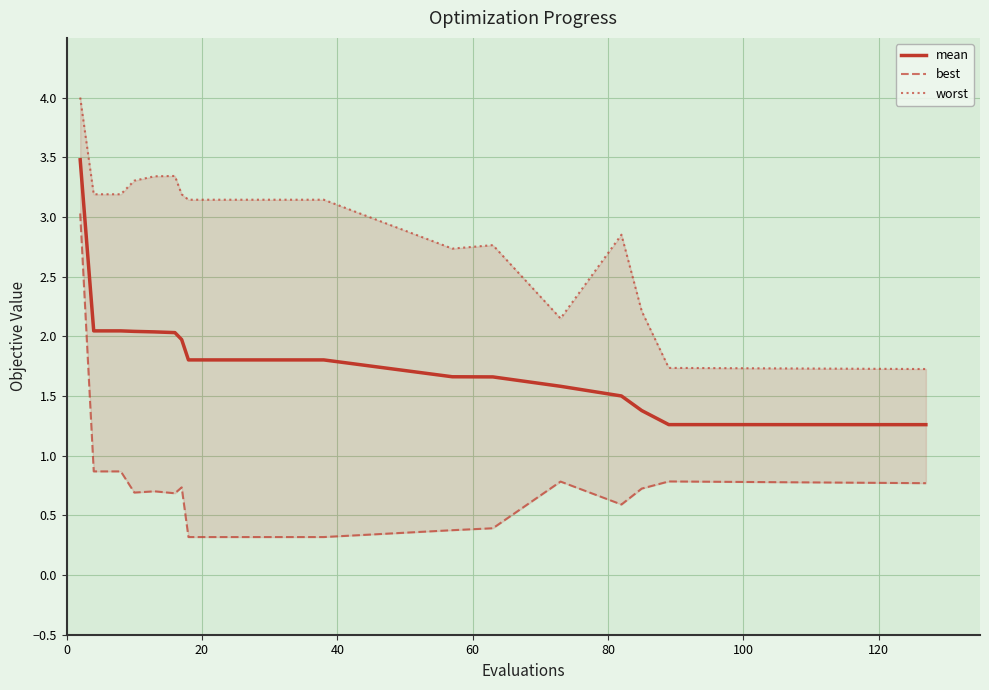

What is the minimum value for mean?

1.3